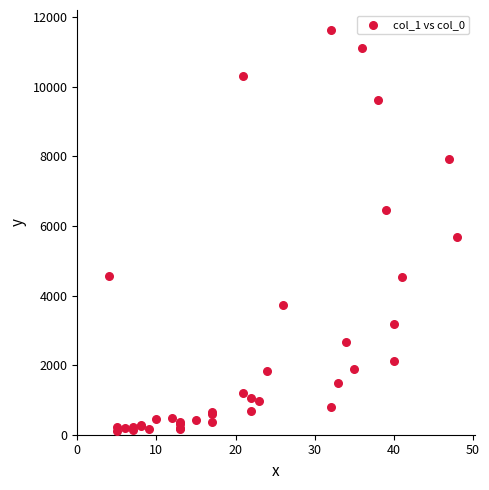

What Y value in the scatter plot is closest to 5866?

5673